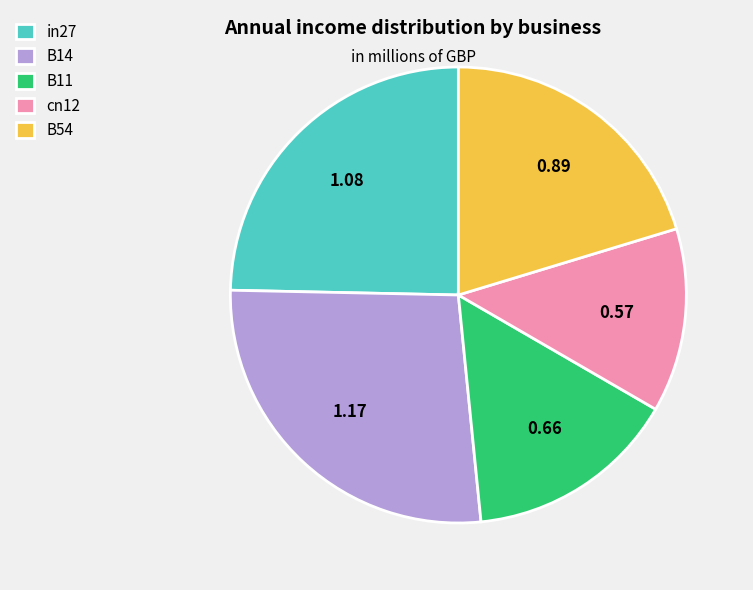

Does B54 represent more than half of the total?

No